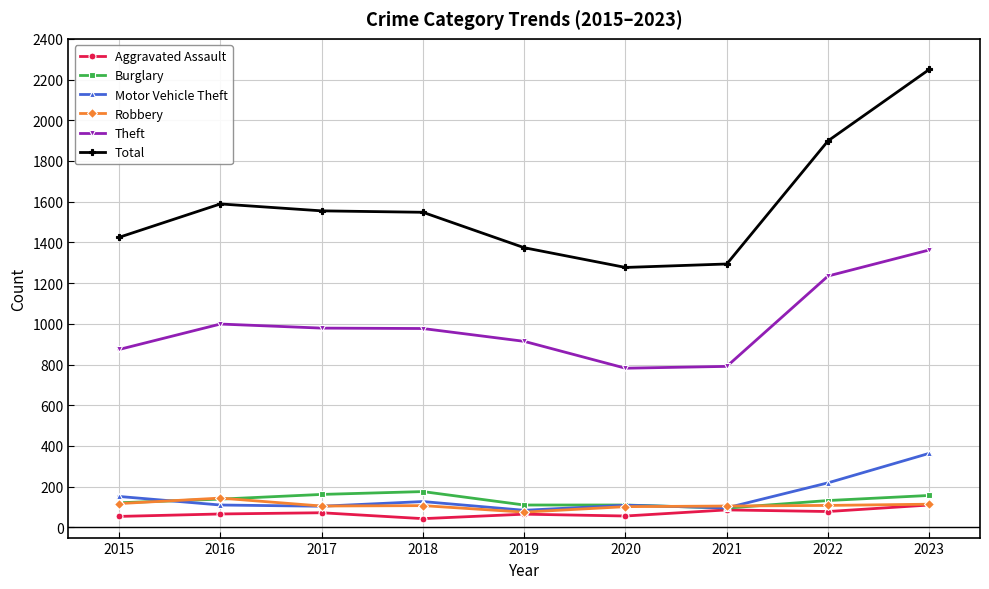

Is it true that Motor Vehicle Theft equals 104 at 2017?

True